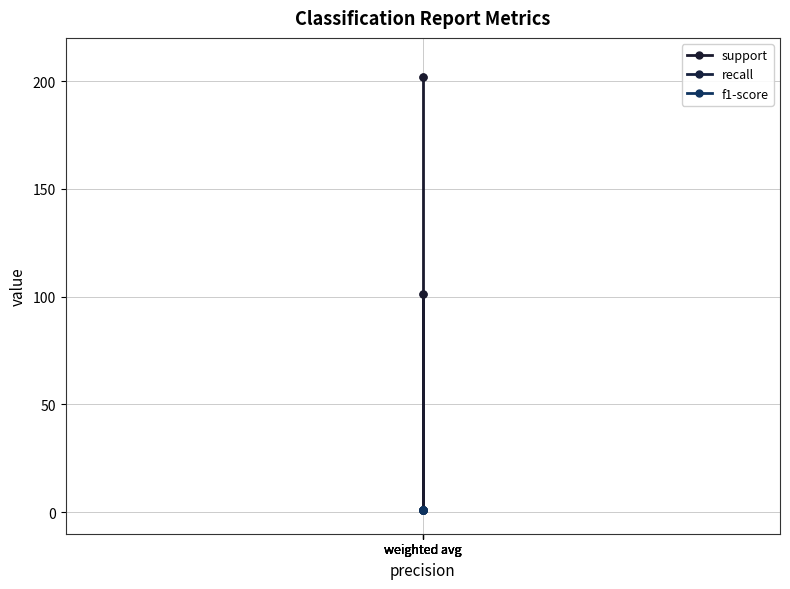

True or false: support and f1-score intersect in this chart.

False